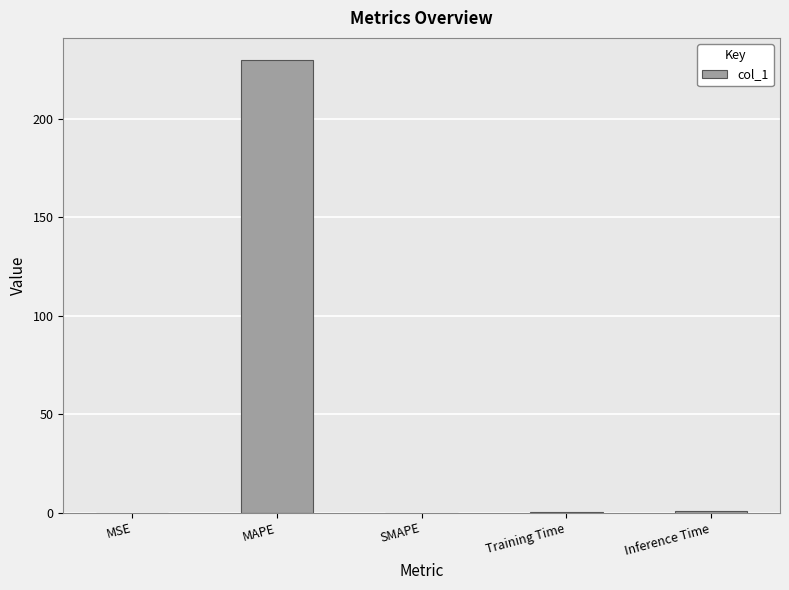

Read the value at MAPE.

229.8